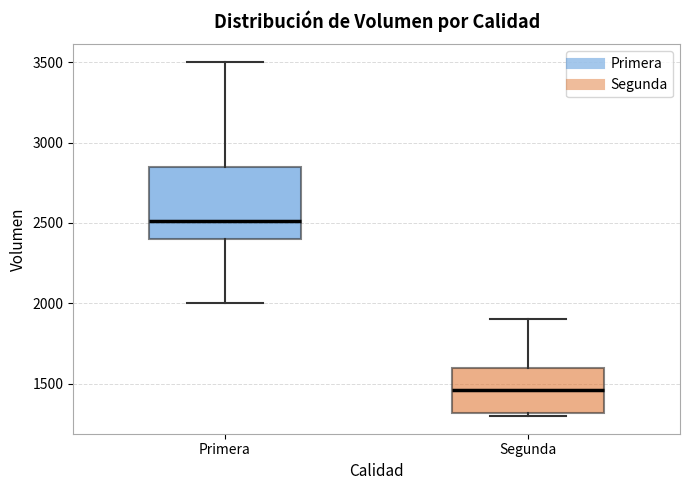

Which box's median line is the lowest?

Segunda